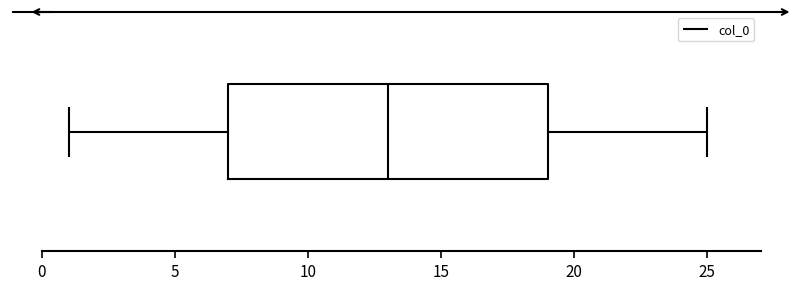

Read this box plot against the x-axis: the position of the median line, the range covered by the box, and the ends of both whiskers. The values are not printed on the chart, so give them approximately, as read against the axis.

median 13, box 7 to 19, whiskers 1 to 25